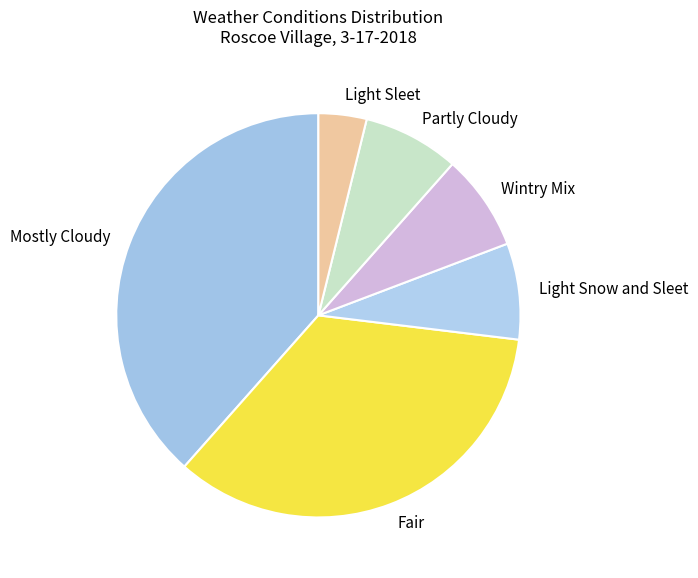

Does Light Snow and Sleet represent more than half of the total?

No